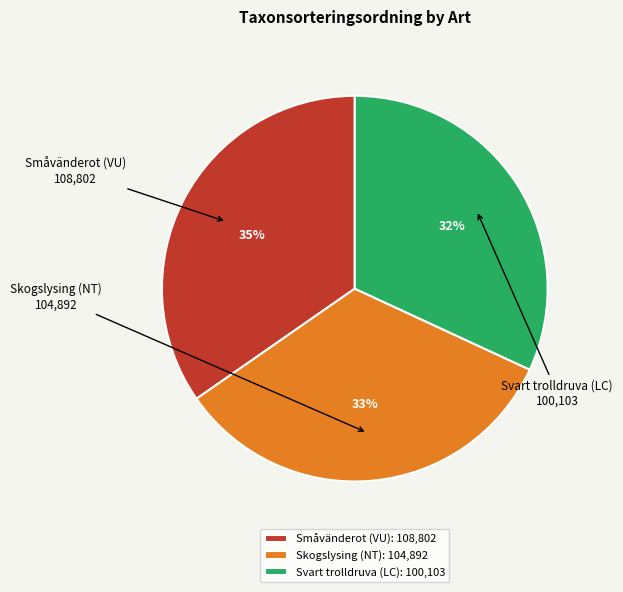

How many slices are in this pie chart?

3